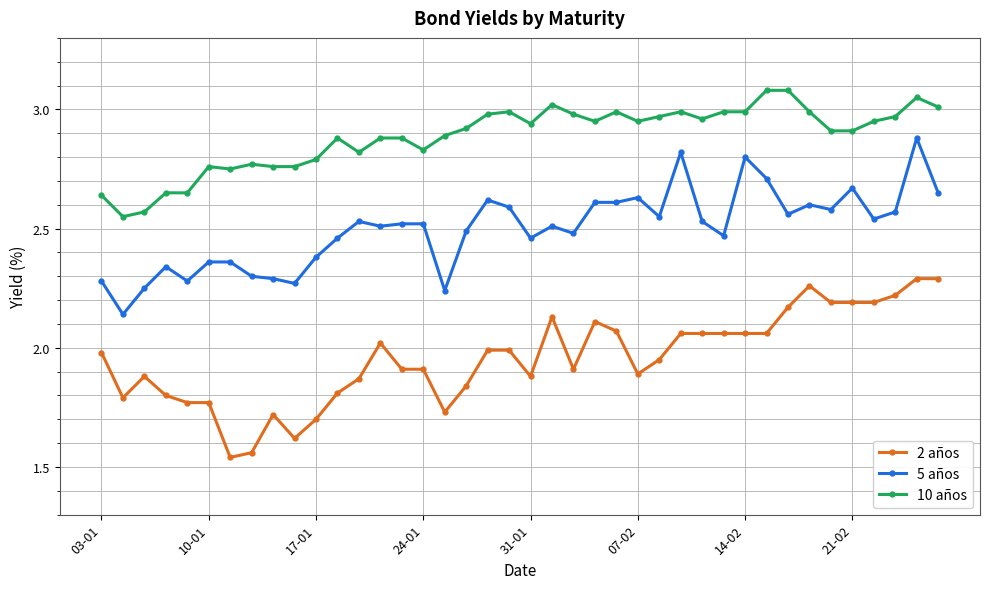

True or false: 10 años has more than 2 points higher than both neighbors.

True